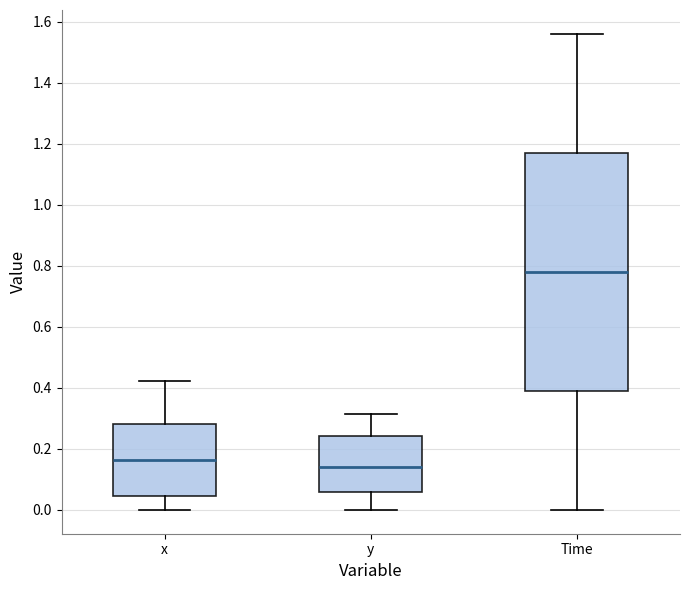

Reading left to right, transcribe this box plot: for each box, give where its median line is, the range the box spans, and where its two whiskers end, as read against the y-axis. The values are not printed on the chart, so give them approximately, as read against the axis.

x: median 0.16, box 0.04 to 0.28, whiskers 0.00 to 0.42
y: median 0.14, box 0.06 to 0.24, whiskers 0.00 to 0.32
Time: median 0.78, box 0.40 to 1.18, whiskers 0.00 to 1.56